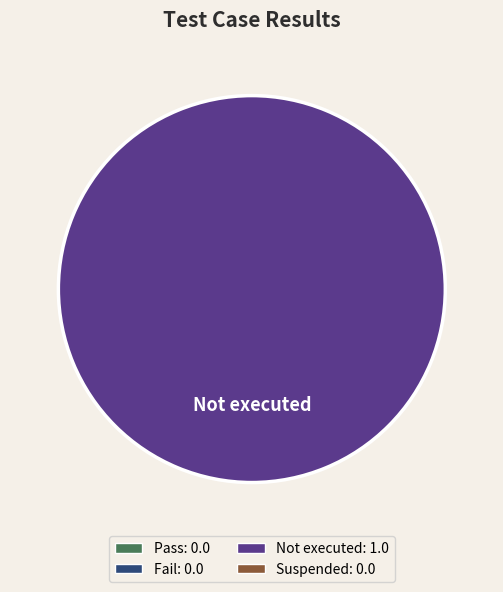

Does any single category account for the majority?

Yes